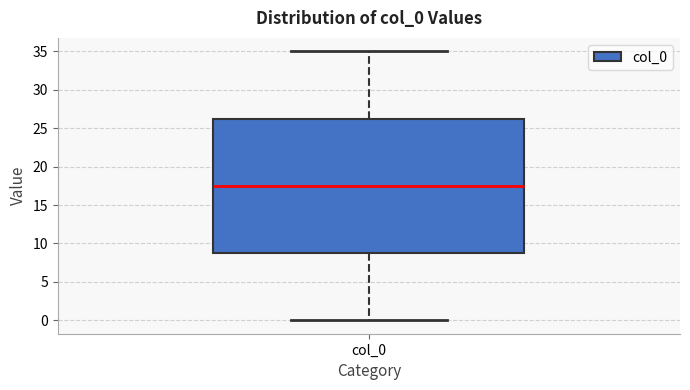

Where does the median line of the box for col_0 sit on the y-axis? The values are not printed on the chart, so give them approximately, as read against the axis.

17.5